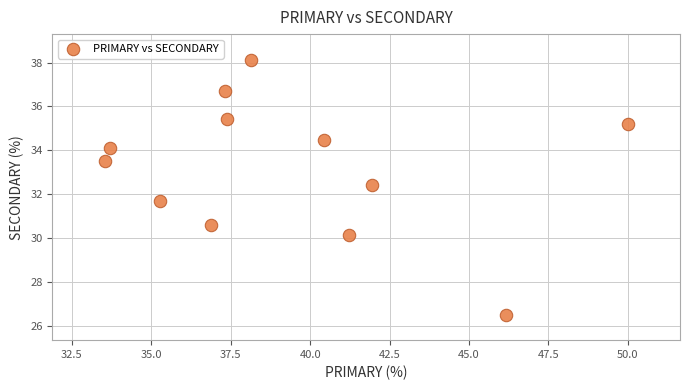

What is the range of Y values (max minus min)?

11.6